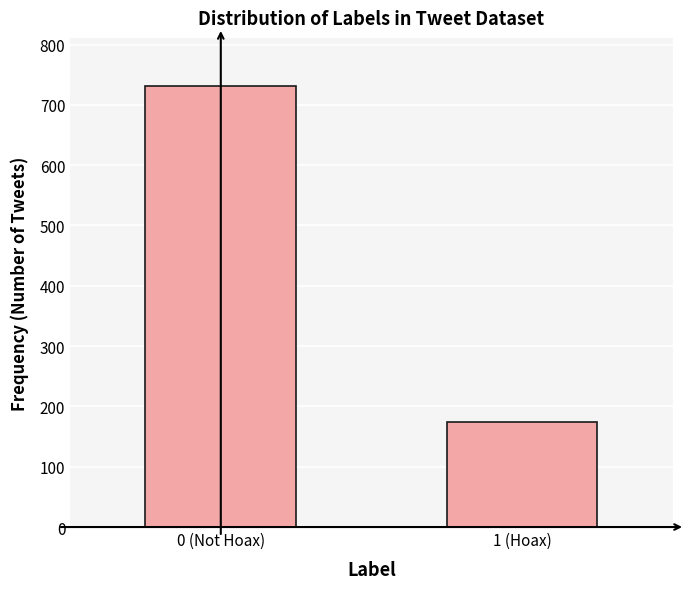

Reading left to right, what are all the values shown in this chart?

0 (Not Hoax)=731	1 (Hoax)=174